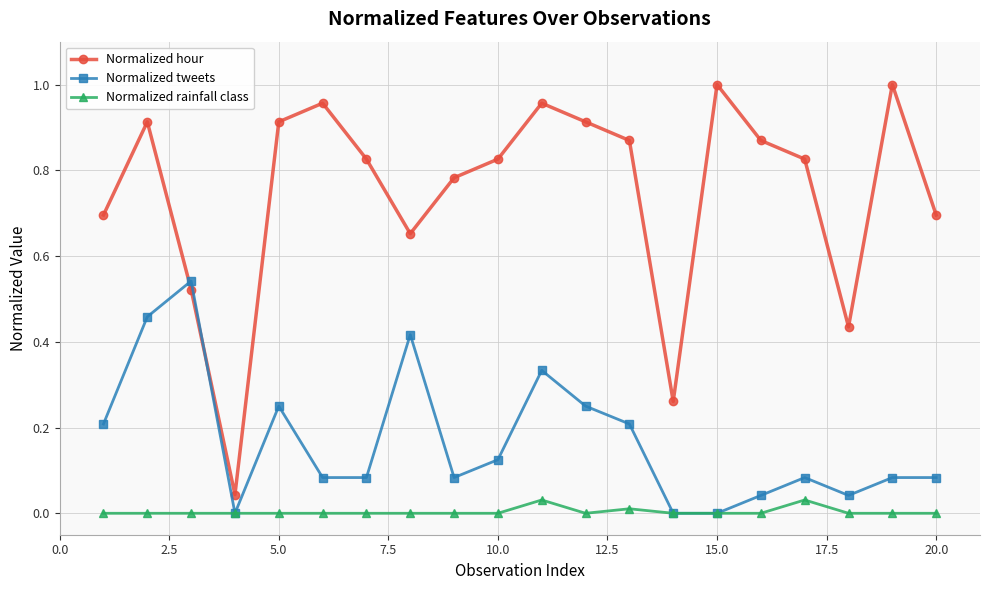

Which series ends up on top after the final intersection of Normalized hour and Normalized tweets?

Normalized hour